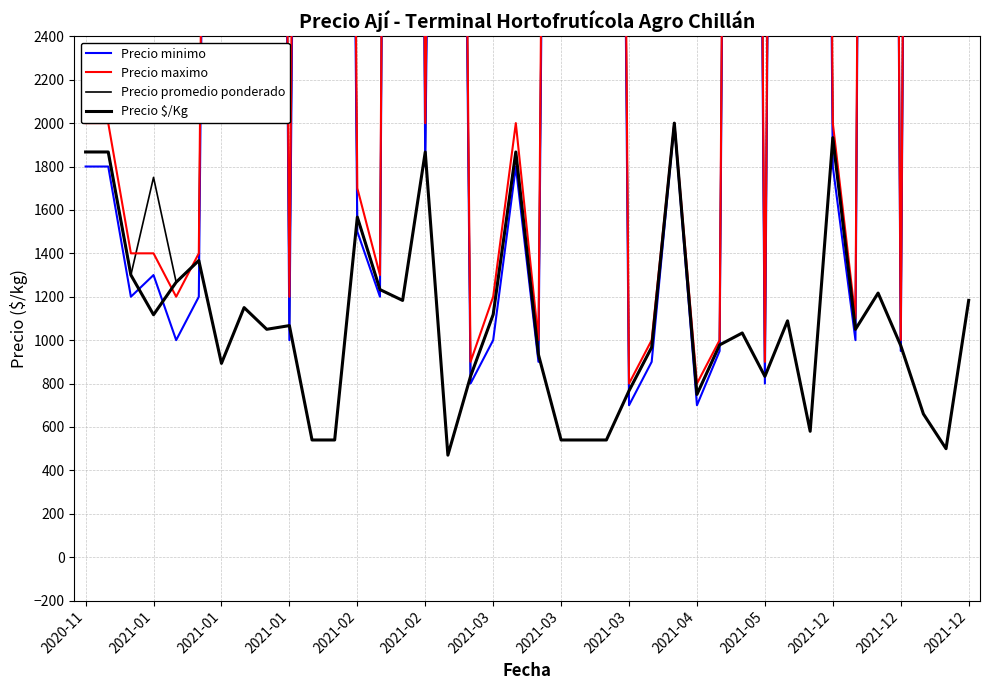

Read the Precio maximo value at 23, to the nearest 100.

14000